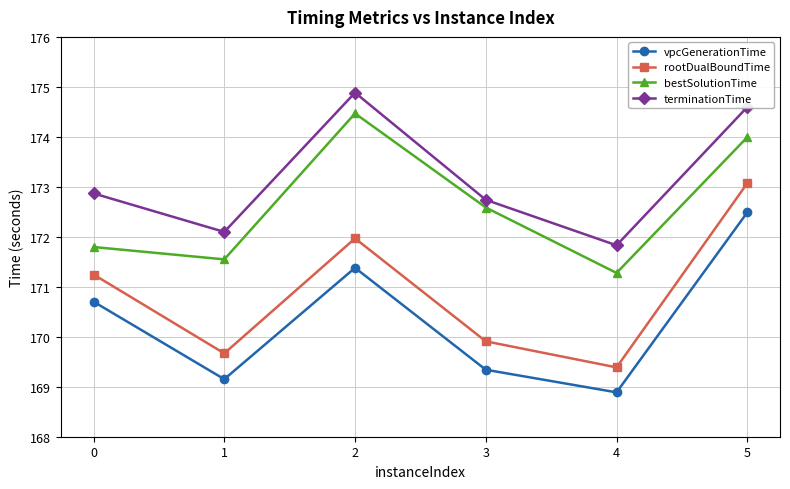

What is the value of the rootDualBoundTime point at the 4th from the left?

169.9